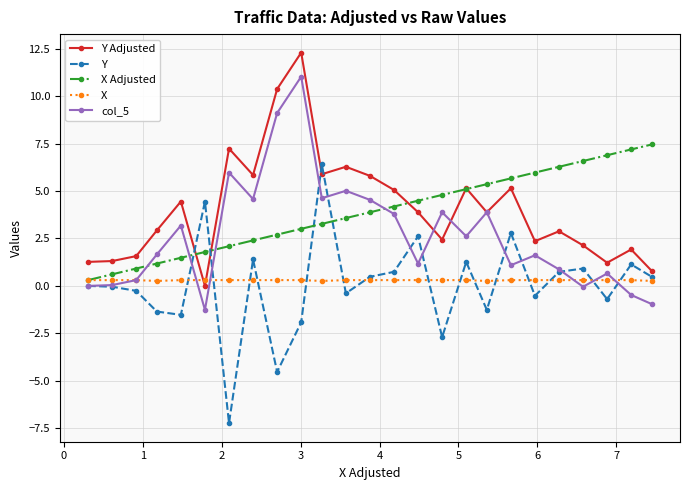

Rank the series by their maximum value, from highest to lowest.

Y Adjusted, col_5, X Adjusted, Y, X